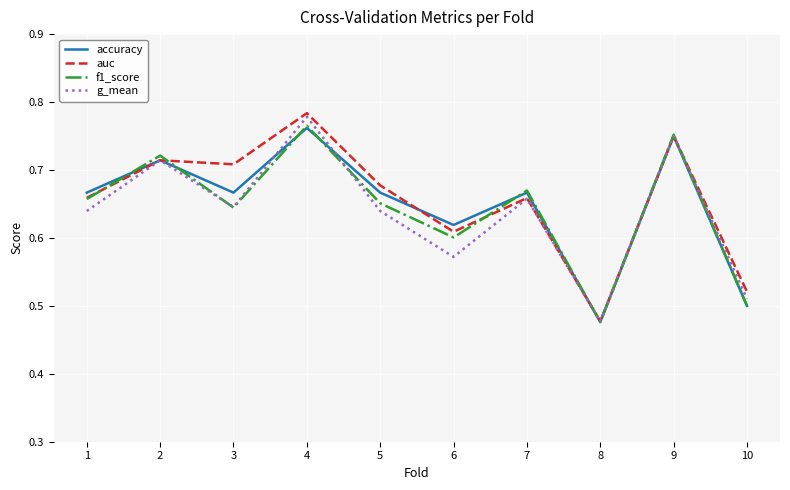

What is the difference between the maximum and minimum values in the accuracy series?

0.3